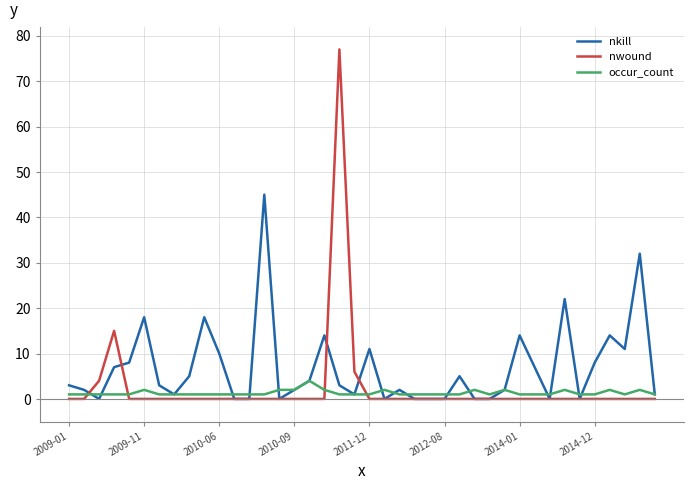

Which series has the largest range (max minus min)?

nwound